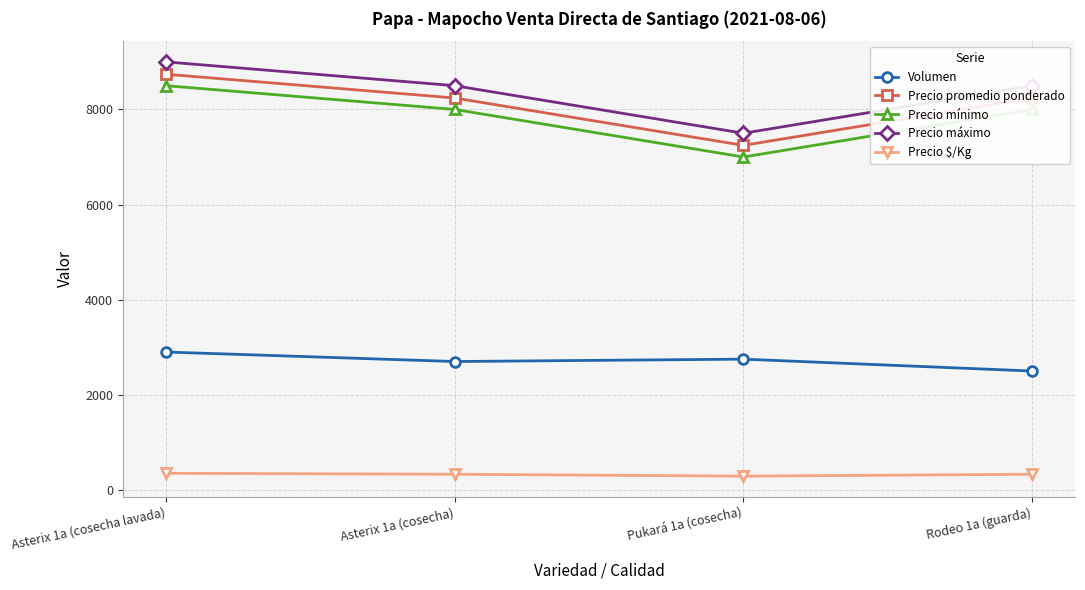

What position from the right is Asterix 1a (cosecha)?

3